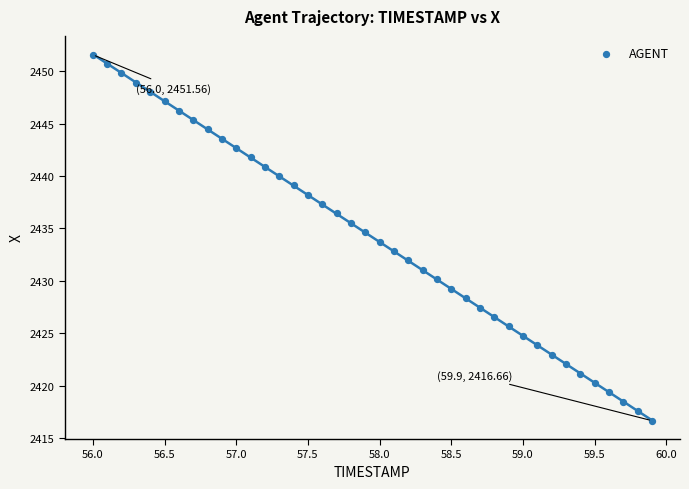

What is the range of Y values (max minus min)?

34.9